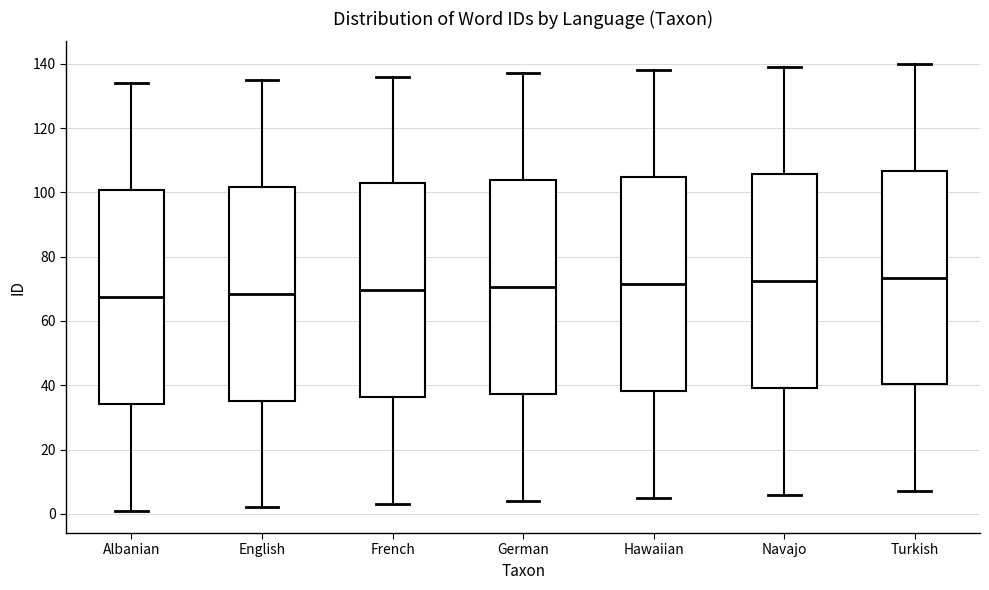

Reading left to right, read every box against the y-axis: the position of its median line, the range the box covers, and the ends of its whiskers. The values are not printed on the chart, so give them approximately, as read against the axis.

Albanian: median 68, box 34 to 100, whiskers 2 to 134
English: median 68, box 36 to 102, whiskers 2 to 136
French: median 70, box 36 to 102, whiskers 4 to 136
German: median 70, box 38 to 104, whiskers 4 to 138
Hawaiian: median 72, box 38 to 104, whiskers 6 to 138
Navajo: median 72, box 40 to 106, whiskers 6 to 140
Turkish: median 74, box 40 to 106, whiskers 8 to 140